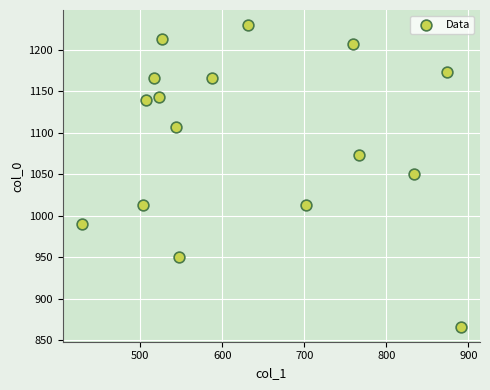

What is the range of X values (max minus min)?

462.4